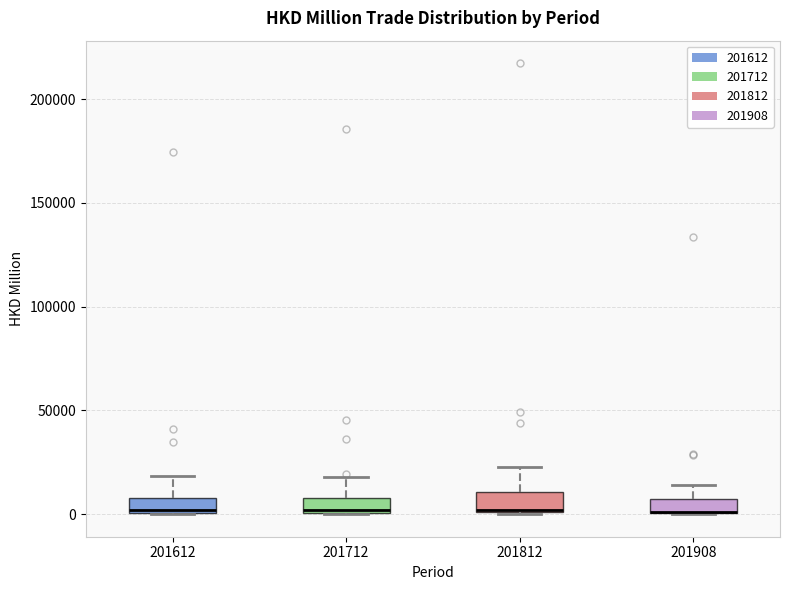

Where is the lower edge of the box at x = 201712 on the y-axis? The values are not printed on the chart, so give them approximately, as read against the axis.

0